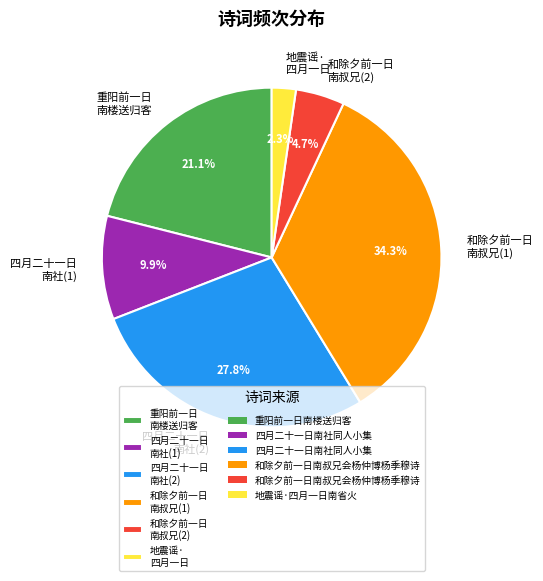

Which category has the biggest portion of the pie?

和除夕前一日 南叔兄(1)